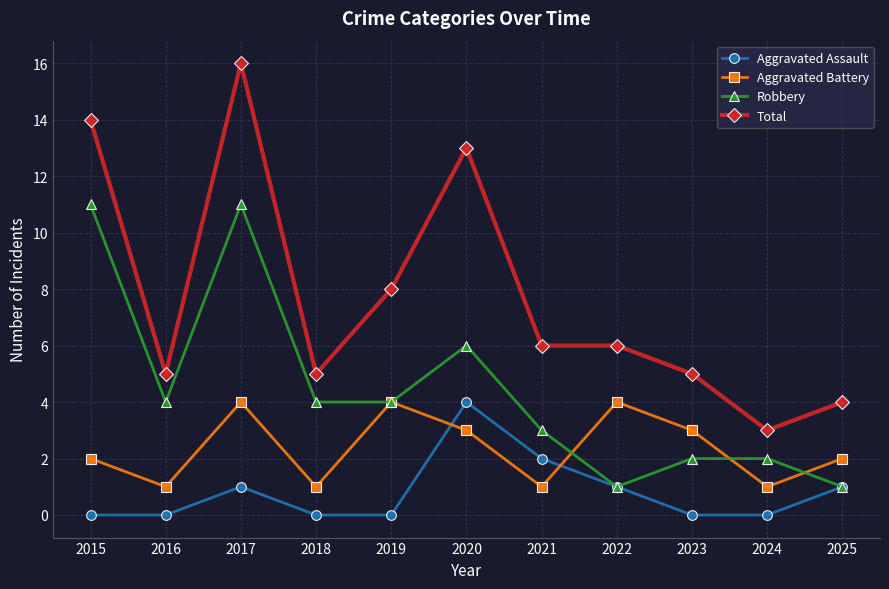

How many data points does each series have?

11